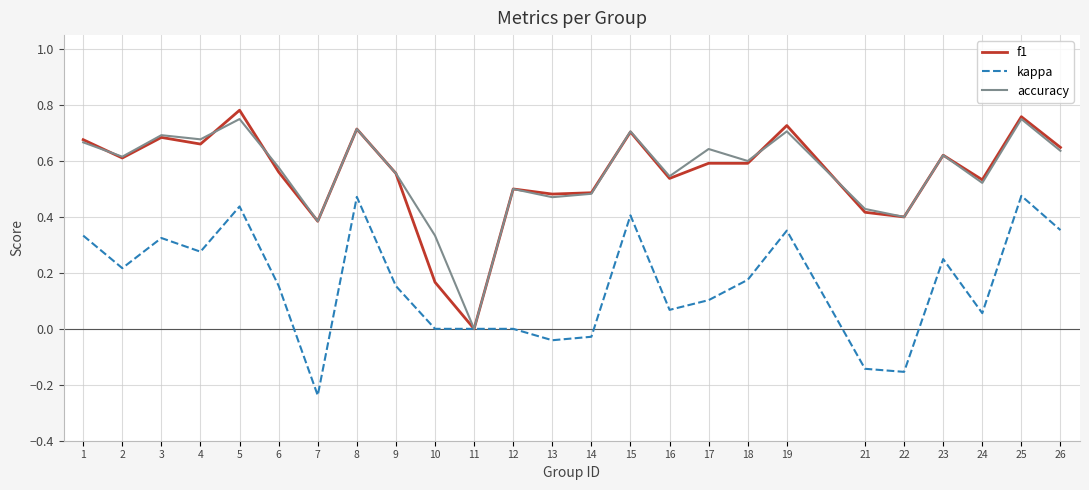

The value of accuracy at 1 is 0.7. True or false?

True